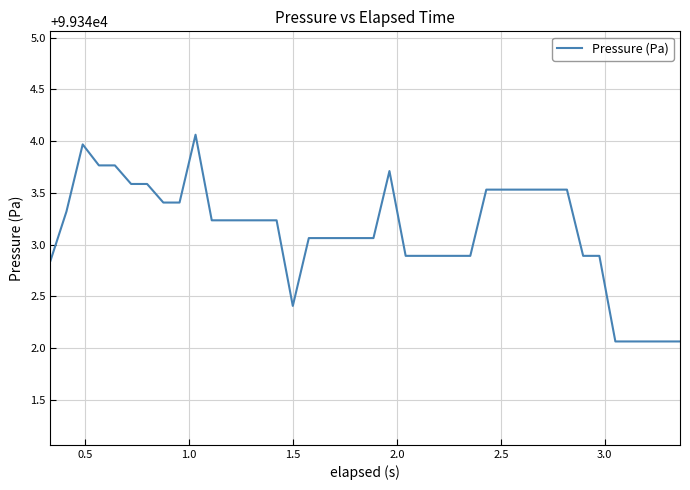

What is the difference between the maximum and minimum values?

2.0